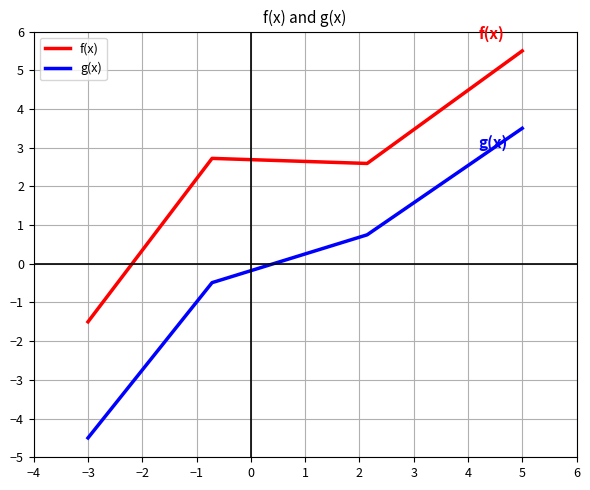

At how many categories does at least one series exceed 0?

3